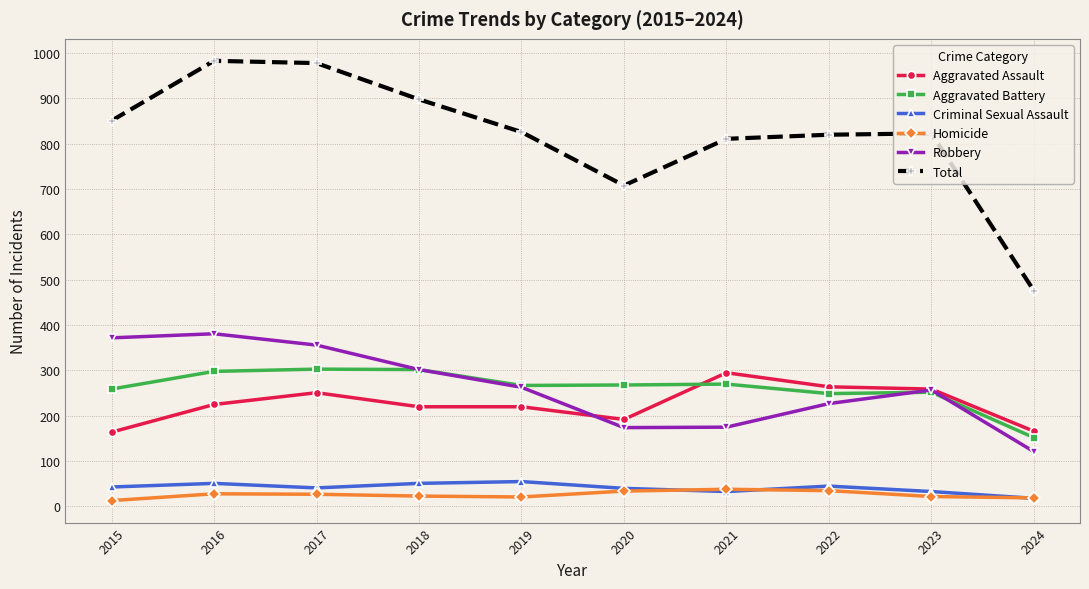

True or false: Criminal Sexual Assault and Total intersect in this chart.

False